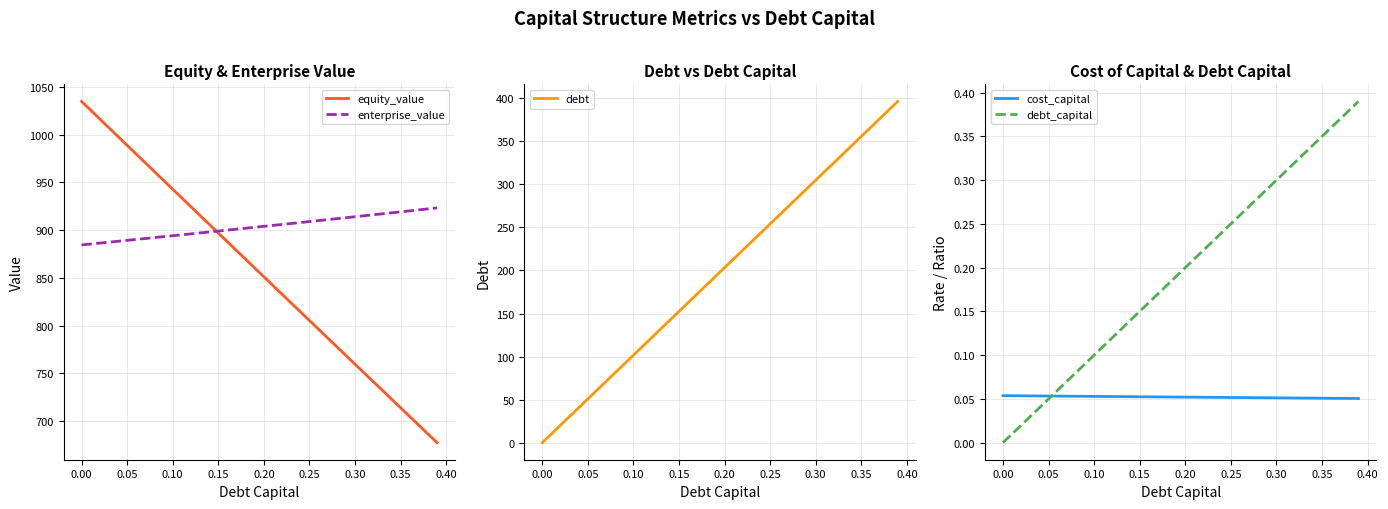

What is the minimum value for enterprise_value?

884.4